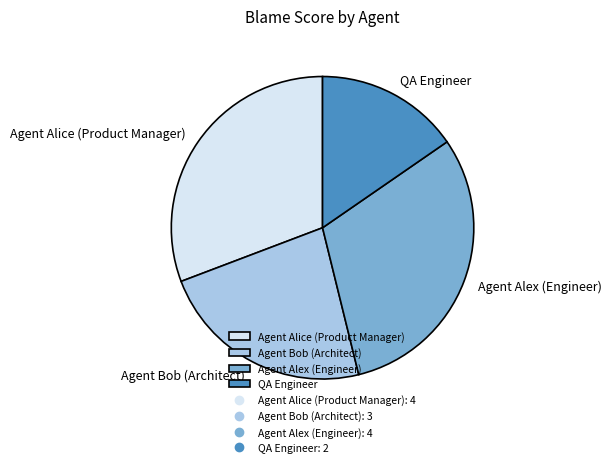

The QA Engineer slice represents 29% of the pie. True or false?

False